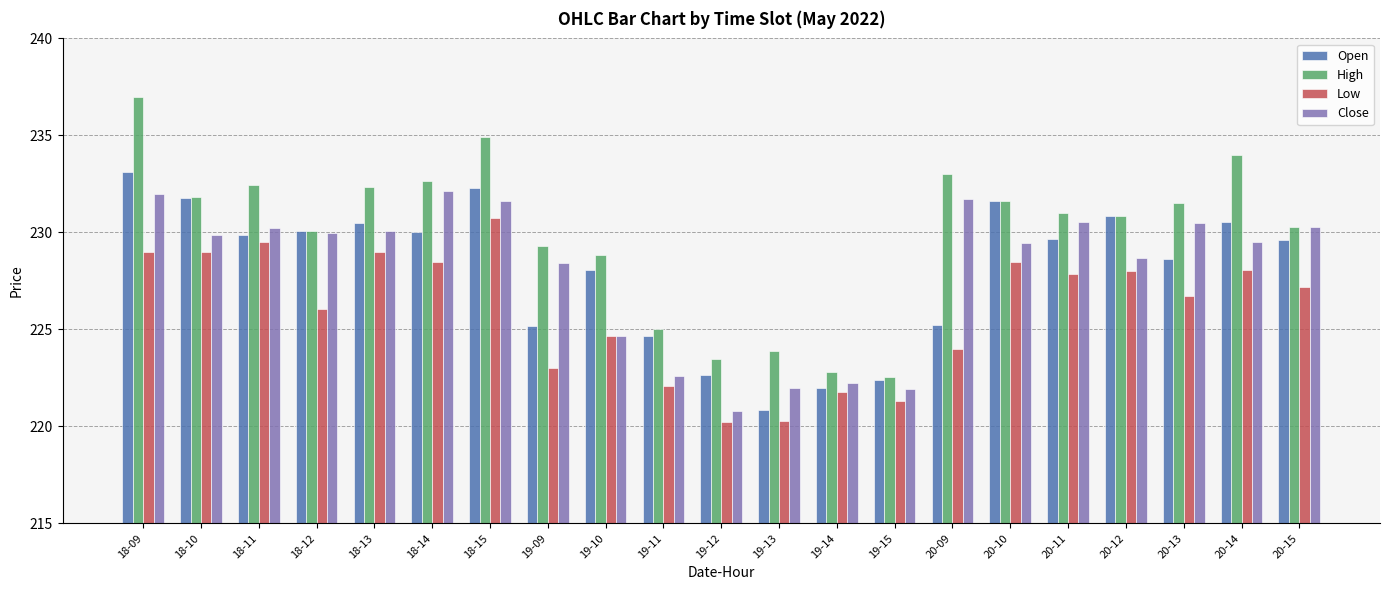

What is the sum of all Close values?

4789.2